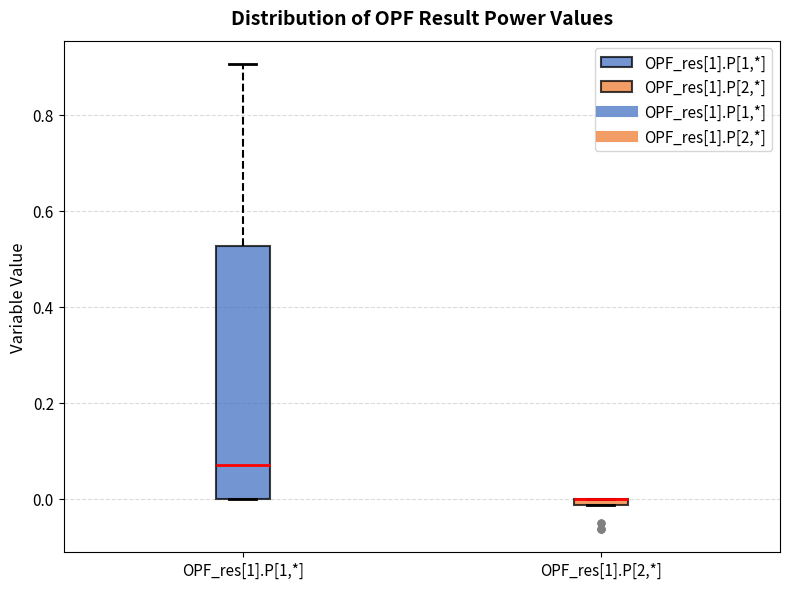

Where does the median line of the box for OPF_res[1].P[1,*] sit on the y-axis? The values are not printed on the chart, so give them approximately, as read against the axis.

0.08